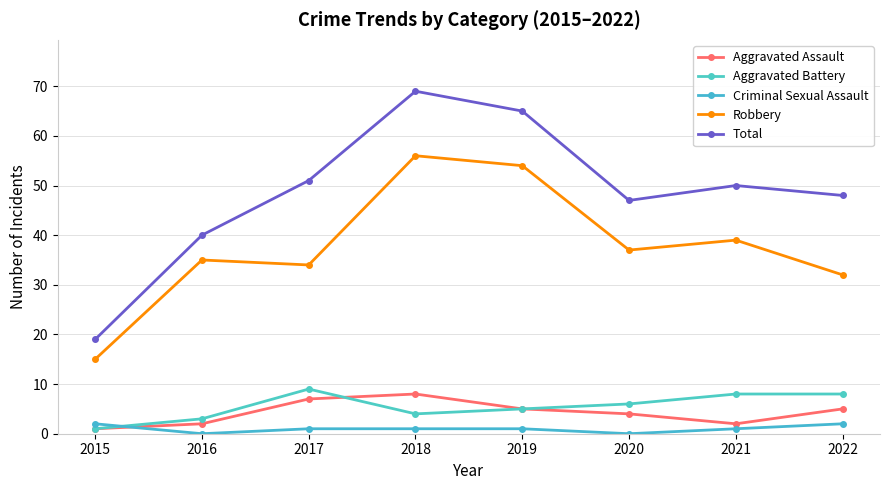

The Aggravated Battery series shows 1 at 2018. True or false?

False